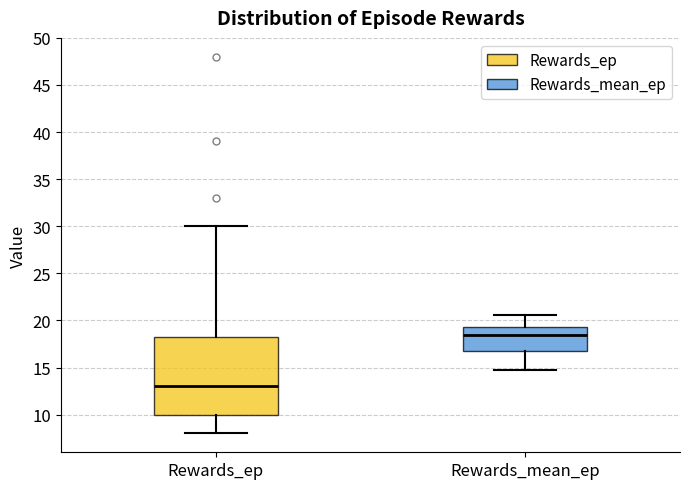

Reading left to right, read every box against the y-axis: the position of its median line, the range the box covers, and the ends of its whiskers. The values are not printed on the chart, so give them approximately, as read against the axis.

Rewards_ep: median 13.0, box 10.0 to 18.5, whiskers 8.0 to 30.0
Rewards_mean_ep: median 18.5, box 17.0 to 19.5, whiskers 14.5 to 20.5